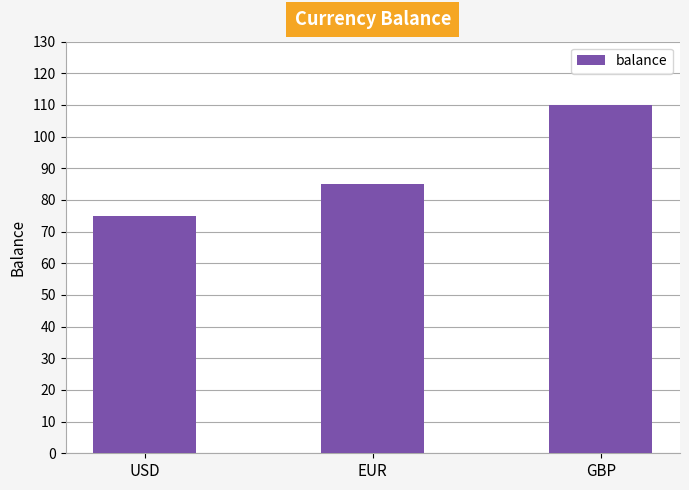

What value does the data have at GBP?

110